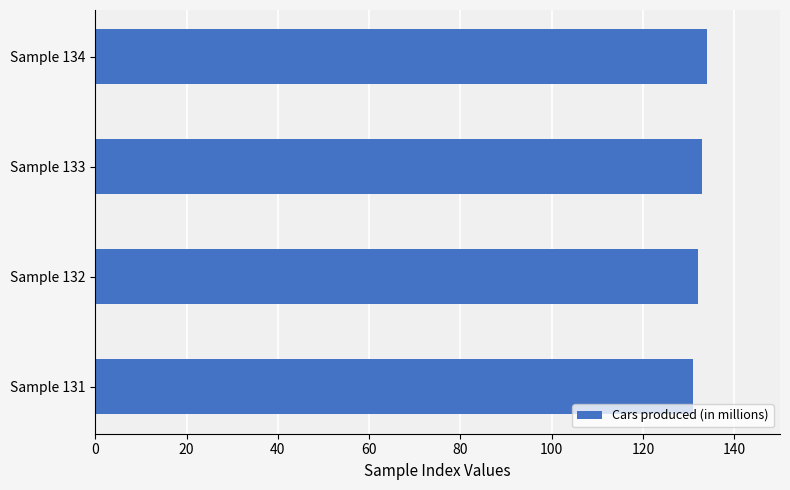

What is the ratio of the value at Sample 131 to the value at Sample 134?

1.0